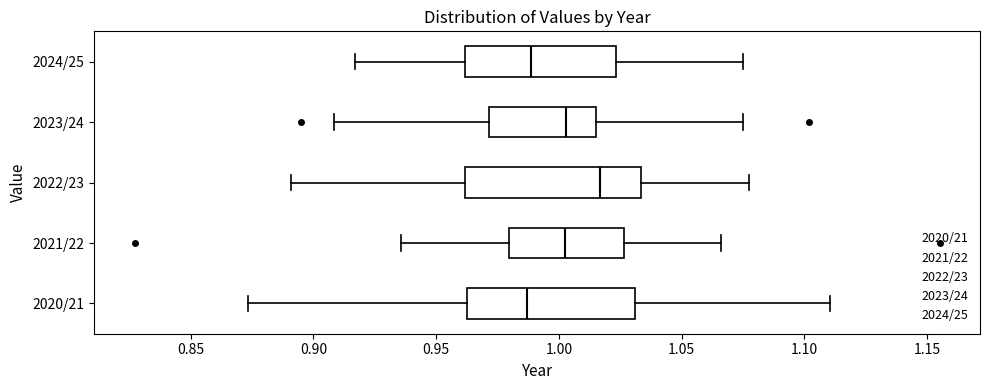

Reading bottom to top, transcribe this box plot: for each box, give where its median line is, the range the box spans, and where its two whiskers end, as read against the x-axis. The values are not printed on the chart, so give them approximately, as read against the axis.

2020/21: median 0.985, box 0.965 to 1.030, whiskers 0.875 to 1.110
2021/22: median 1.000, box 0.980 to 1.025, whiskers 0.935 to 1.065
2022/23: median 1.015, box 0.960 to 1.035, whiskers 0.890 to 1.080
2023/24: median 1.005, box 0.970 to 1.015, whiskers 0.910 to 1.075
2024/25: median 0.990, box 0.960 to 1.025, whiskers 0.915 to 1.075